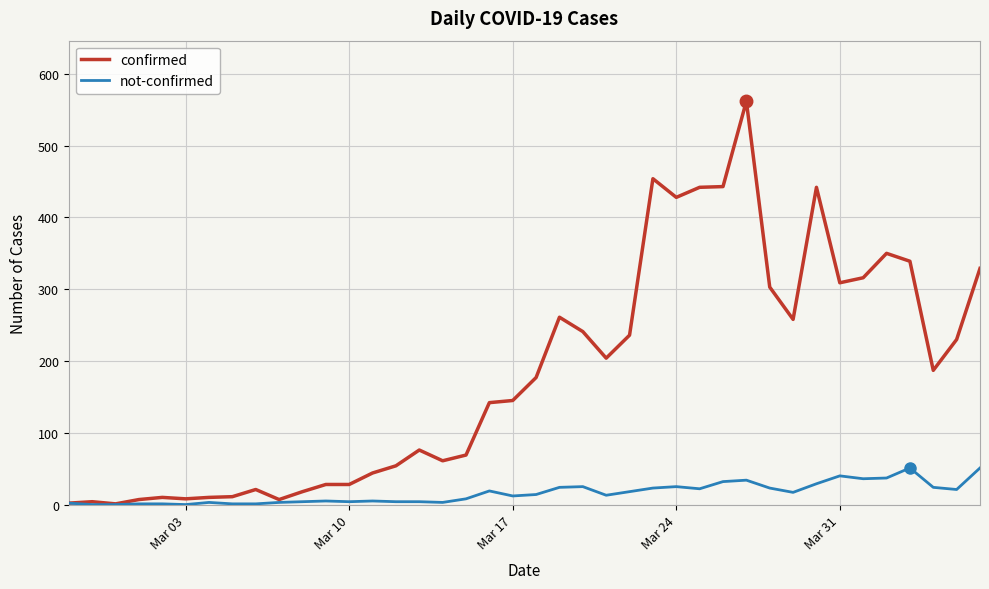

List the series in order of their overall mean, highest first.

confirmed, not-confirmed